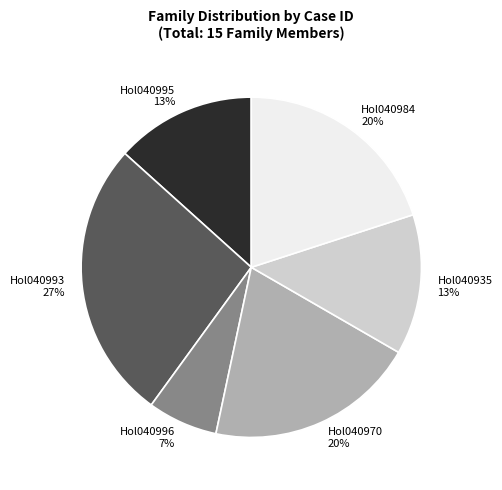

Combined, do Hol040935 and Hol040970 account for over 50%?

No